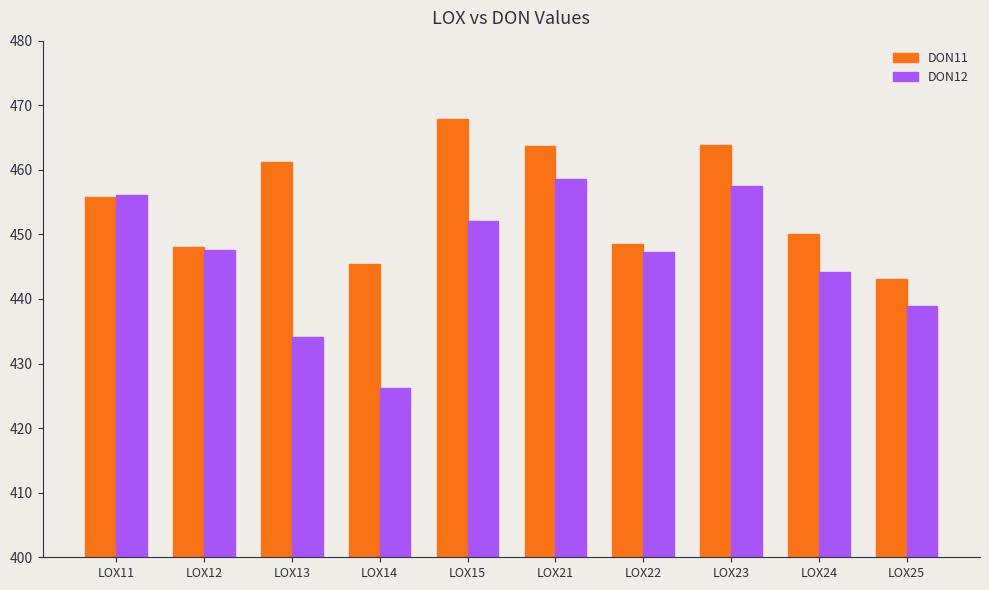

True or false: DON11 has a value of 461.2 at LOX13.

True